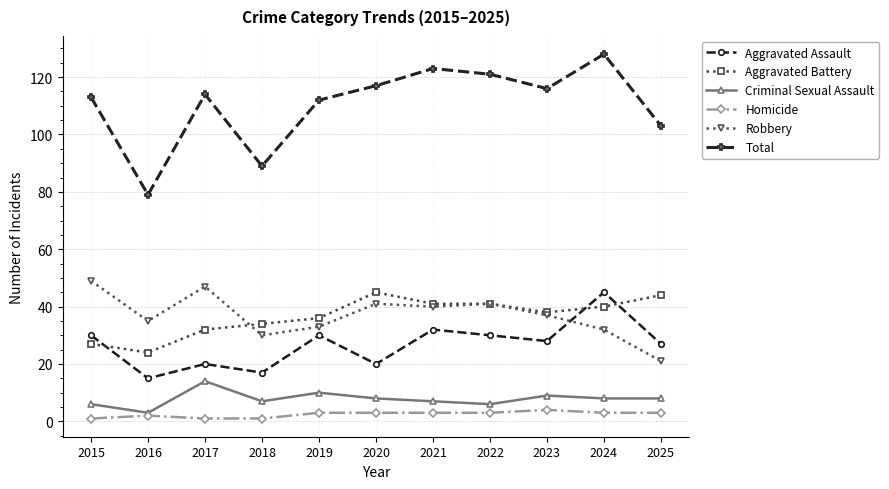

Is this an area chart (filled region under the line)?

No